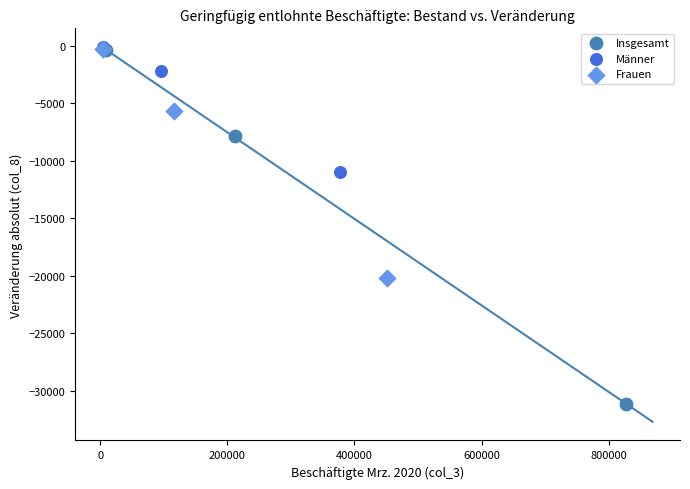

Which series has the largest Y range (max minus min)?

Insgesamt